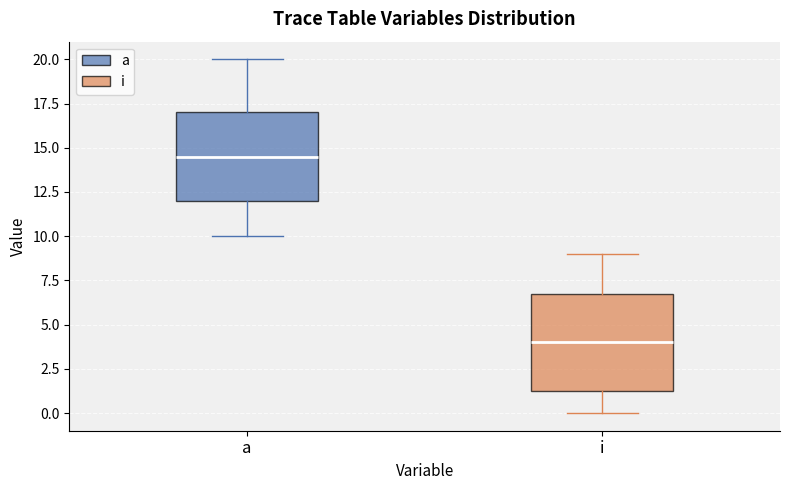

Where does the median line of the box for i sit on the y-axis? The values are not printed on the chart, so give them approximately, as read against the axis.

4.0